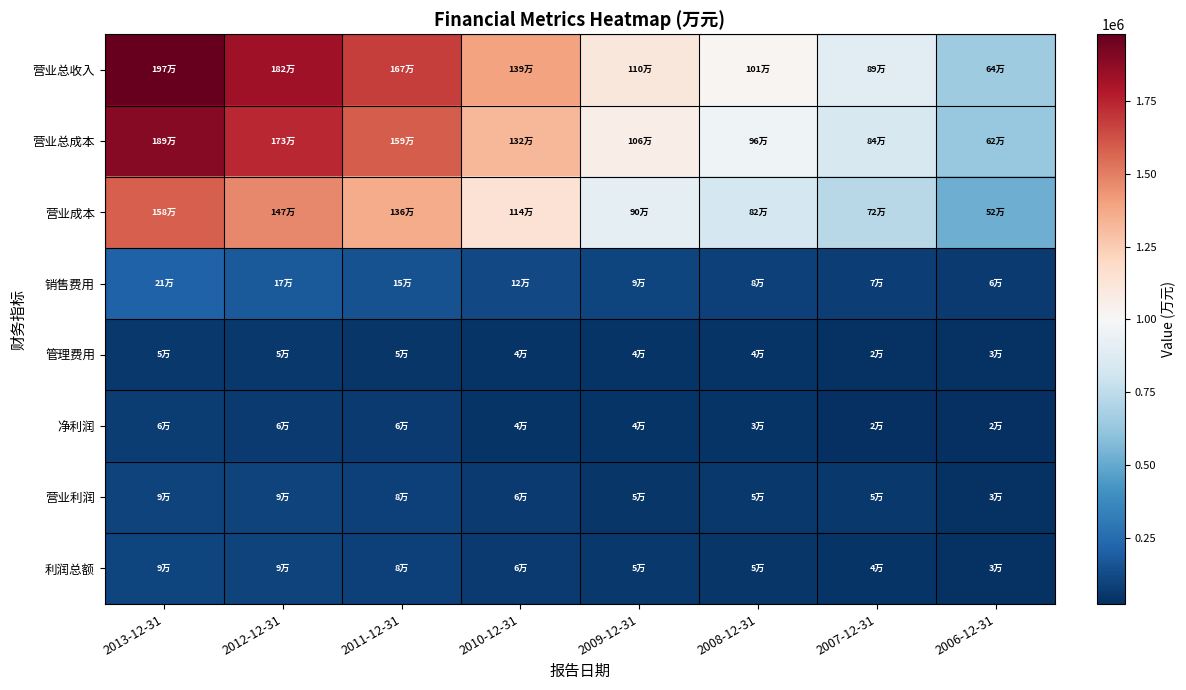

Between 2009-12-31 and 2011-12-31, which is larger?

2011-12-31